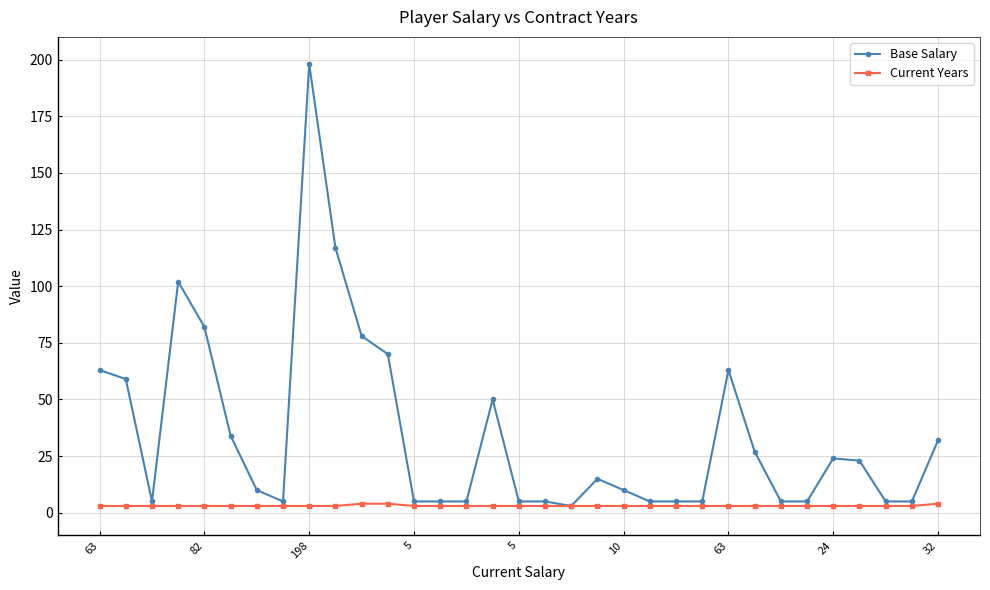

Which series has the largest range (max minus min)?

Base Salary